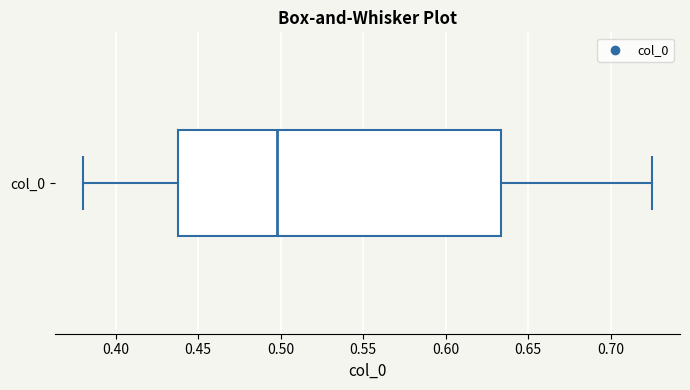

Read this box plot against the x-axis: the position of the median line, the range covered by the box, and the ends of both whiskers. The values are not printed on the chart, so give them approximately, as read against the axis.

median 0.495, box 0.440 to 0.635, whiskers 0.380 to 0.725